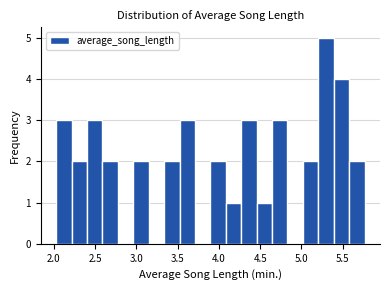

Read against the x-axis, roughly where is the centre of the tallest bar?

5.30